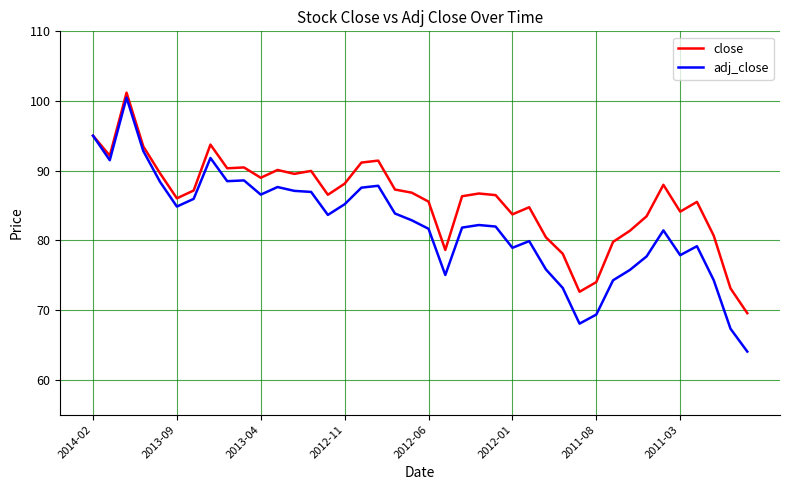

Which series has the largest range (max minus min)?

adj_close